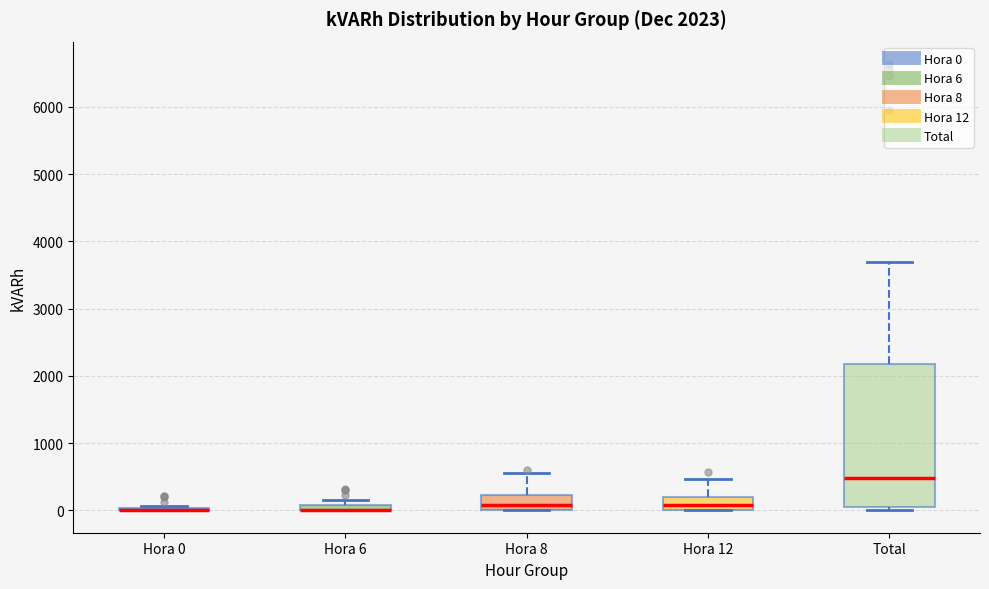

Comparing the boxes themselves (not the whiskers), which one is the tallest?

Total